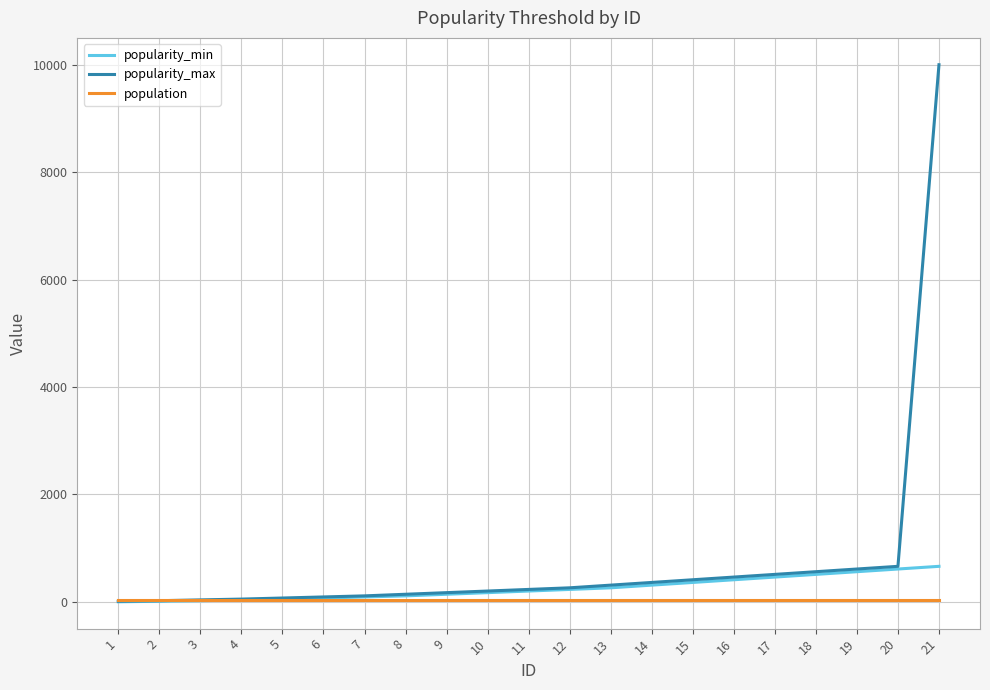

How many lines are shown in the chart?

3